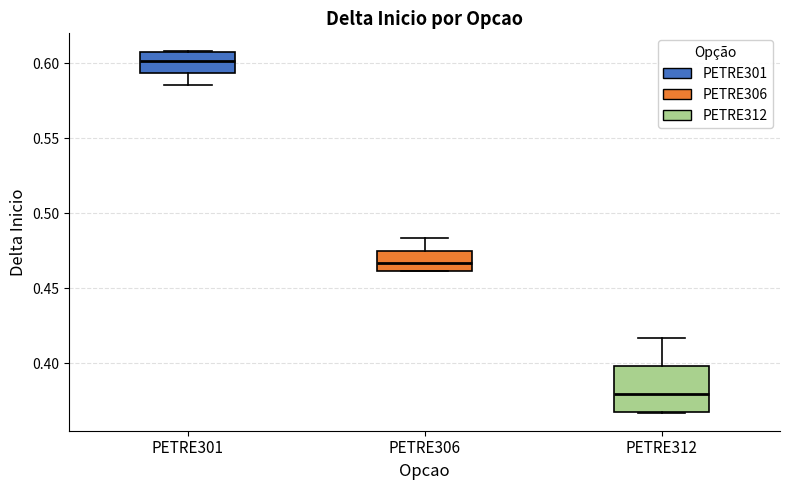

Which box's median line is the highest?

PETRE301